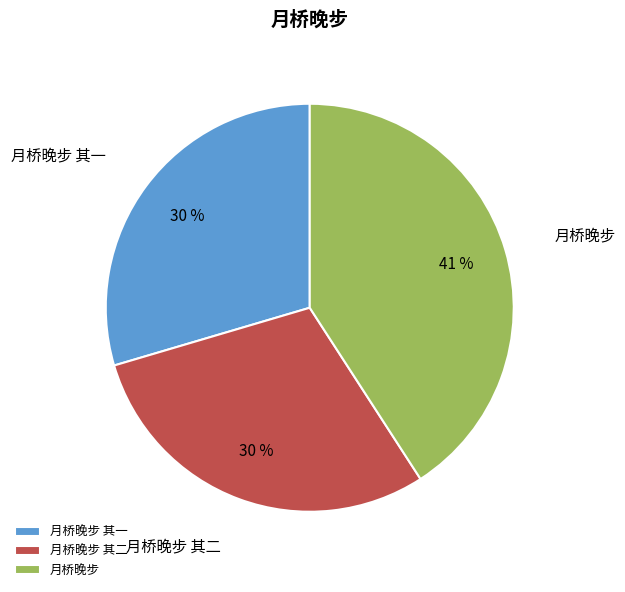

Which slice is the largest?

月桥晚步